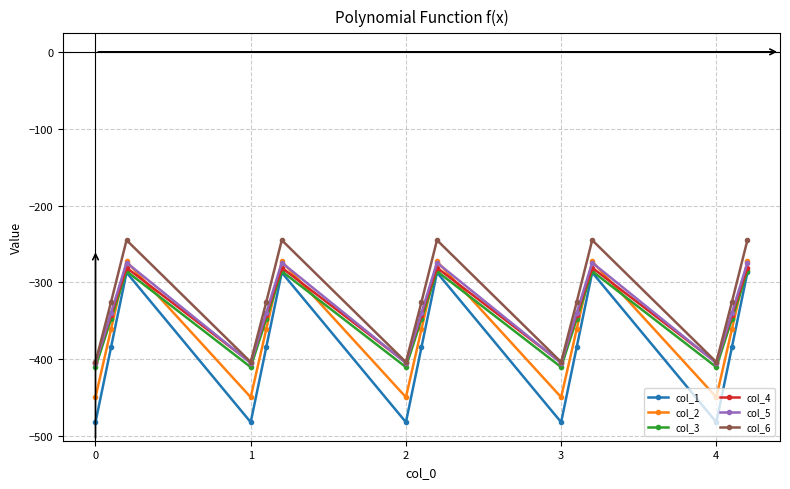

Which series has the largest range (max minus min)?

col_1